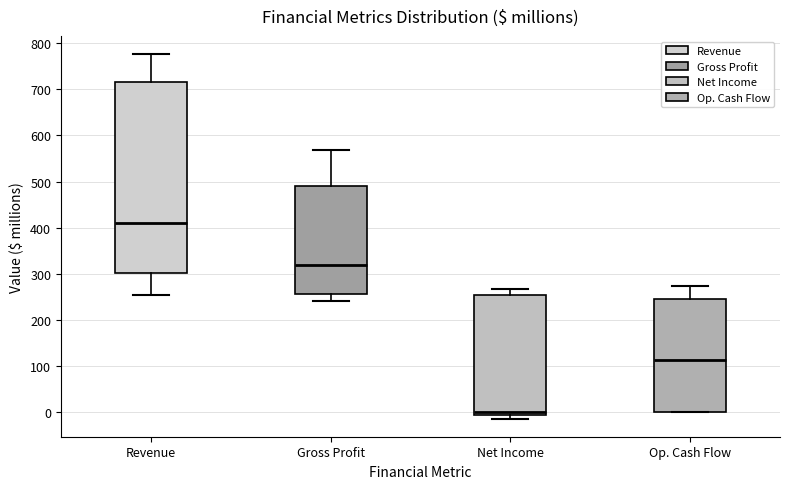

Which box has the highest median line?

Revenue